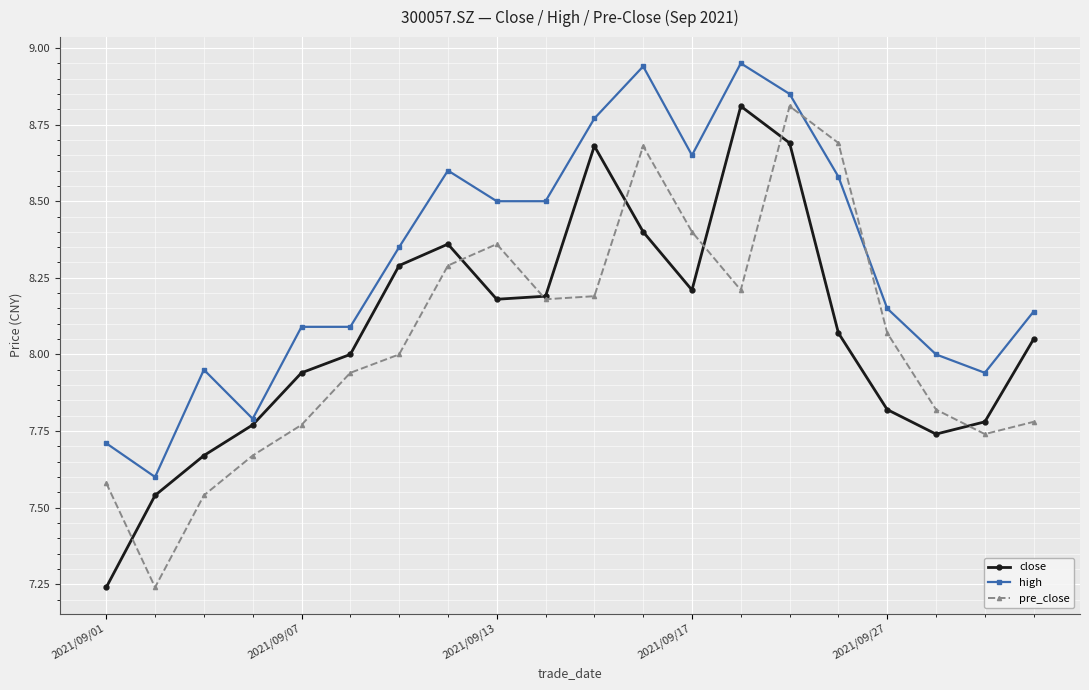

Count the number of data series in this chart.

3